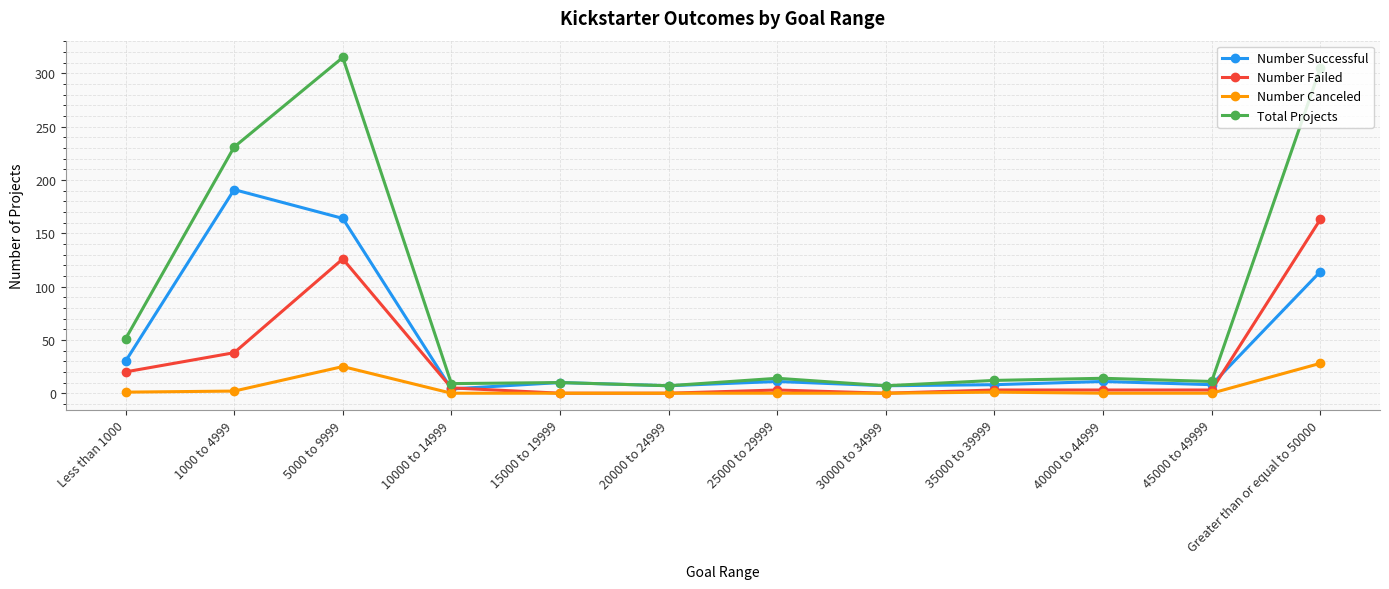

What position from the right is 20000 to 24999?

7